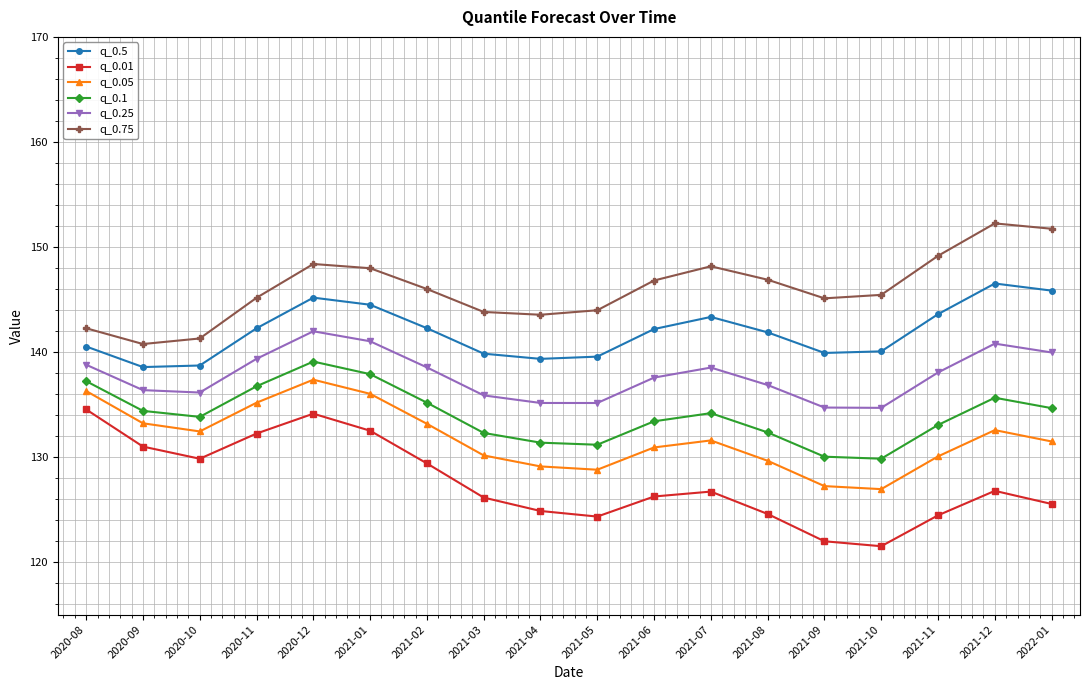

What is the value of the q_0.25 point at the 3rd from the left?

136.1